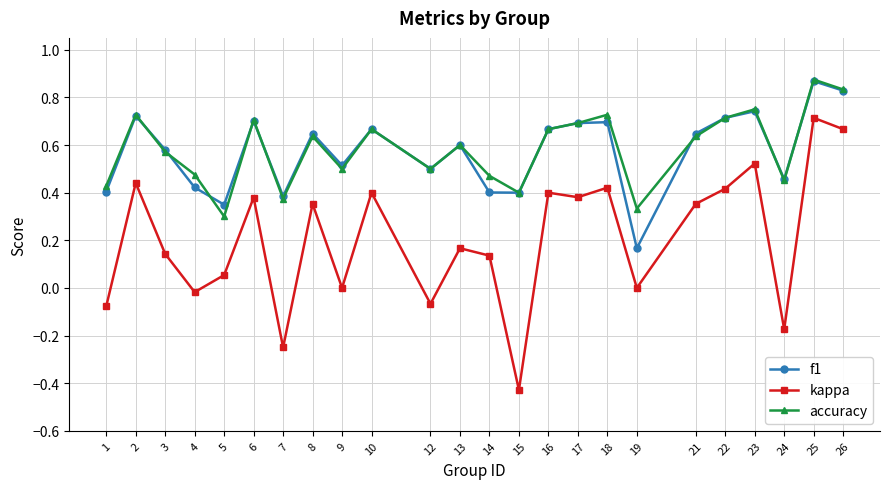

The value of accuracy at 10 is 0.7. True or false?

True